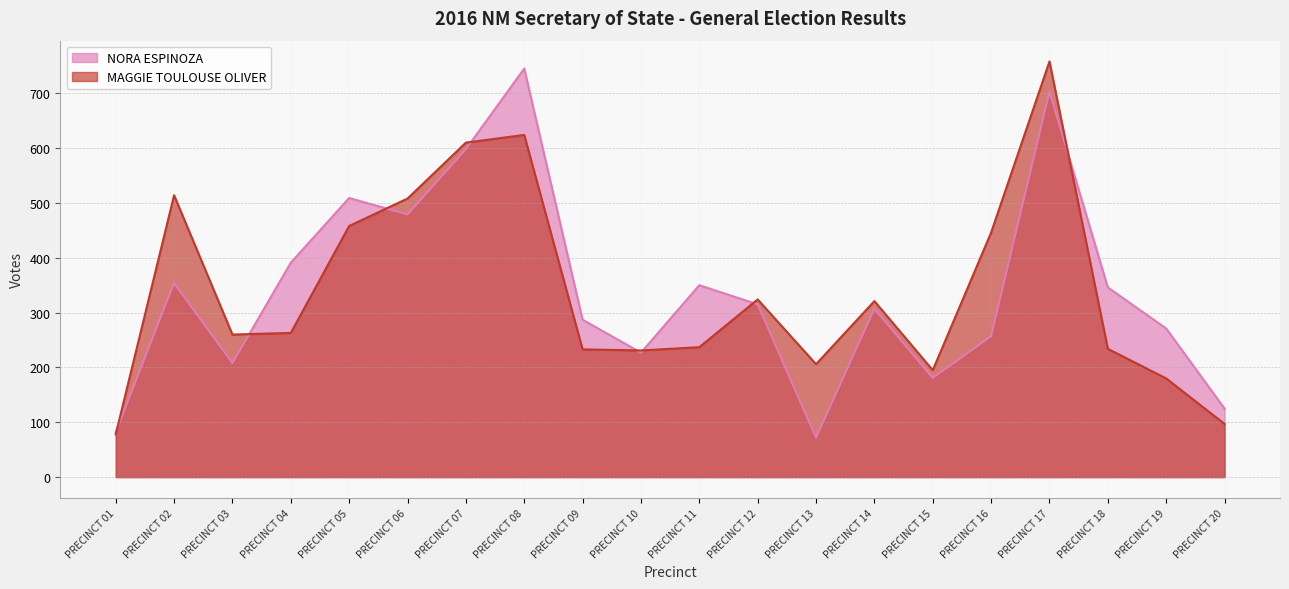

At how many categories does at least one series exceed 168?

18